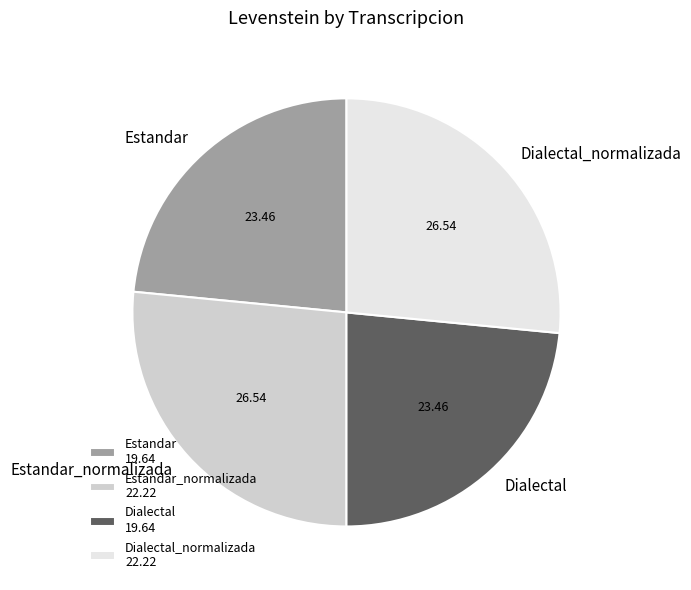

Is Estandar 19.64 the majority of the pie?

No